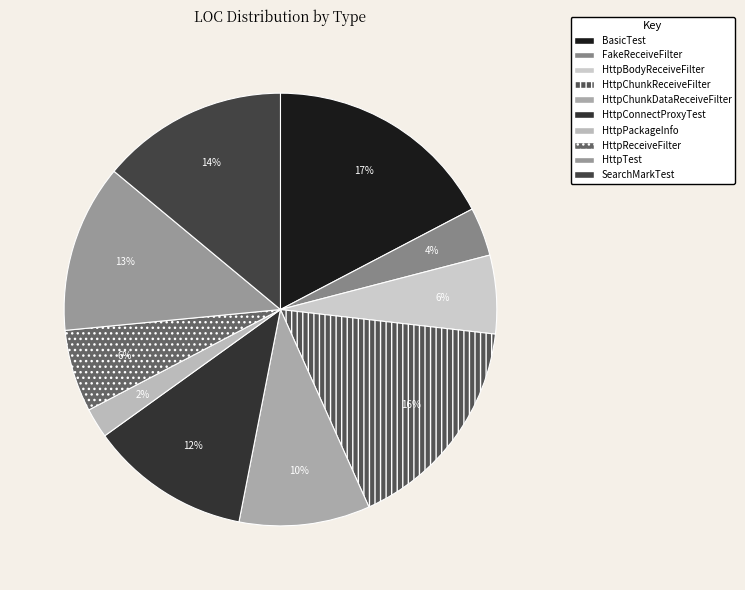

Does any single category account for the majority?

No